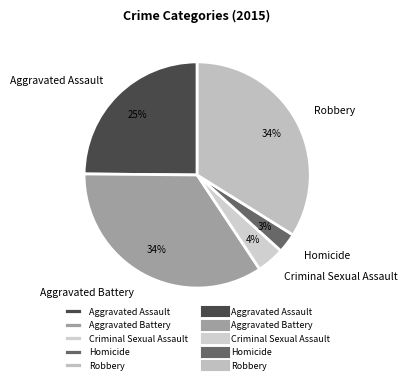

To the nearest percent, what is the difference between the Robbery and Criminal Sexual Assault slice percentages?

30%